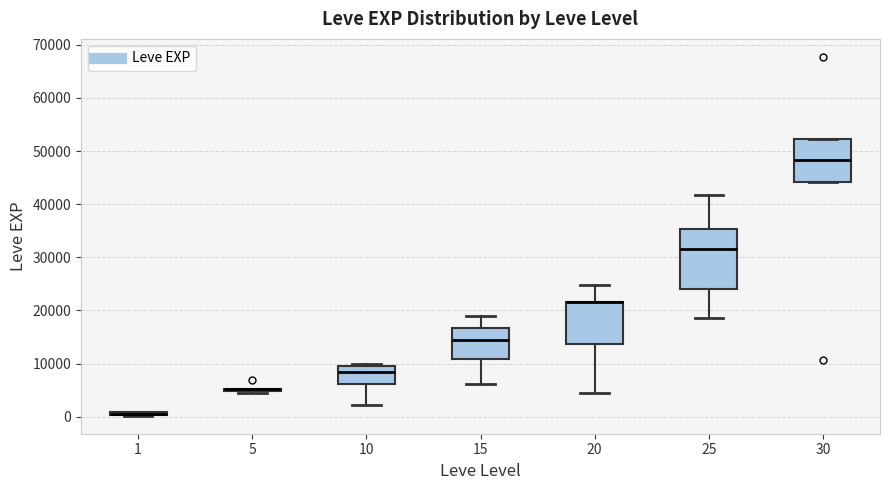

Which box is the tallest, from its lower edge to its upper edge?

25